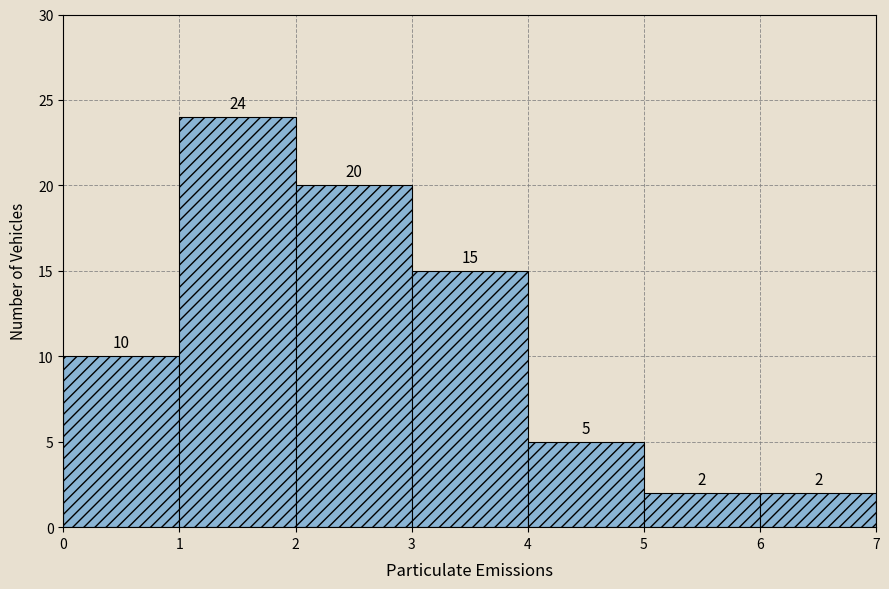

Over which range of the x-axis is the bar tallest?

1 to 2